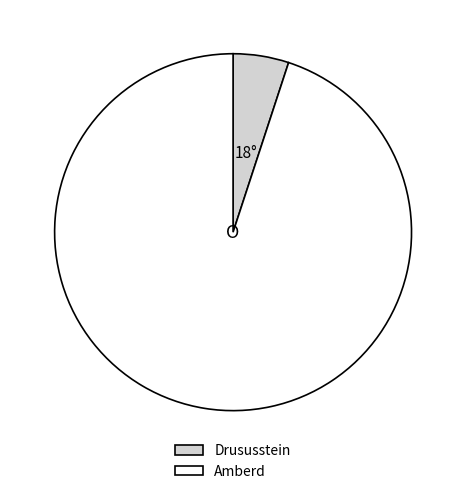

True or false: Drususstein accounts for 11% of the total.

False